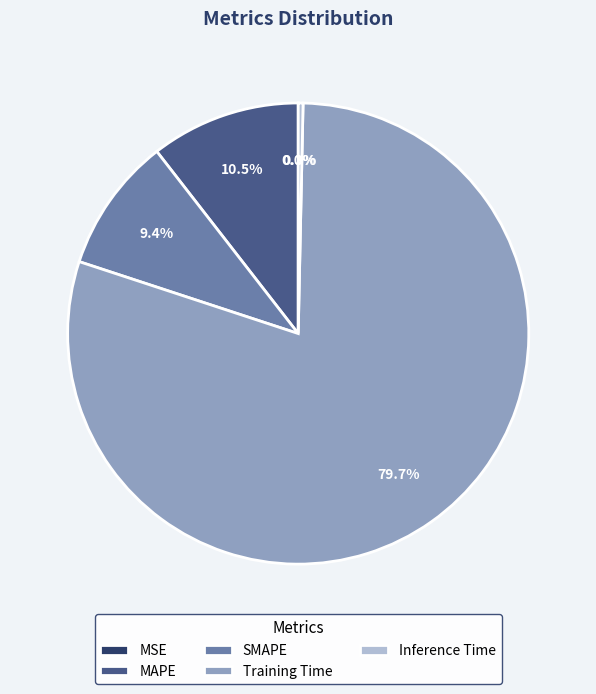

What portion of the pie excludes SMAPE?

90.6%